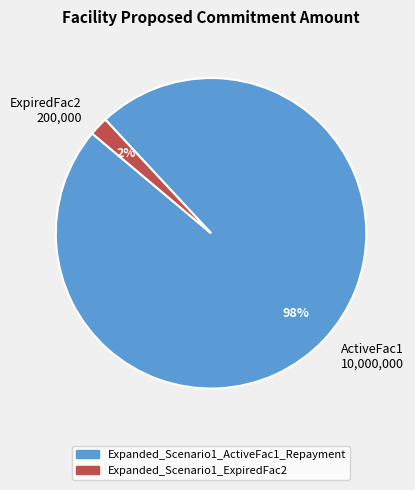

Which has a higher value, ActiveFac1 10,000,000 or ExpiredFac2 200,000?

ActiveFac1 10,000,000